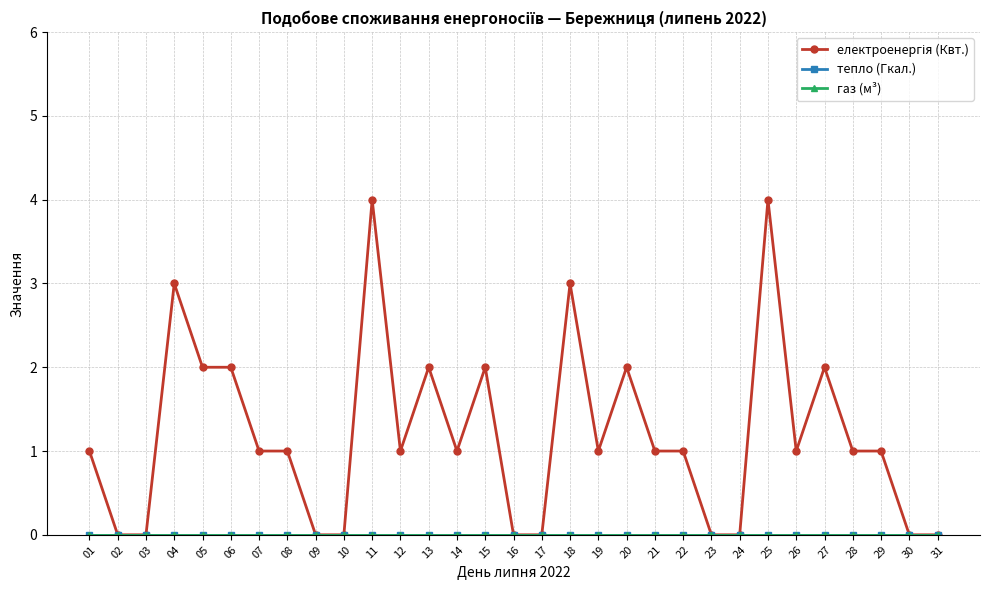

True or false: електроенергія (Квт.) and тепло (Гкал.) cross at least once.

False